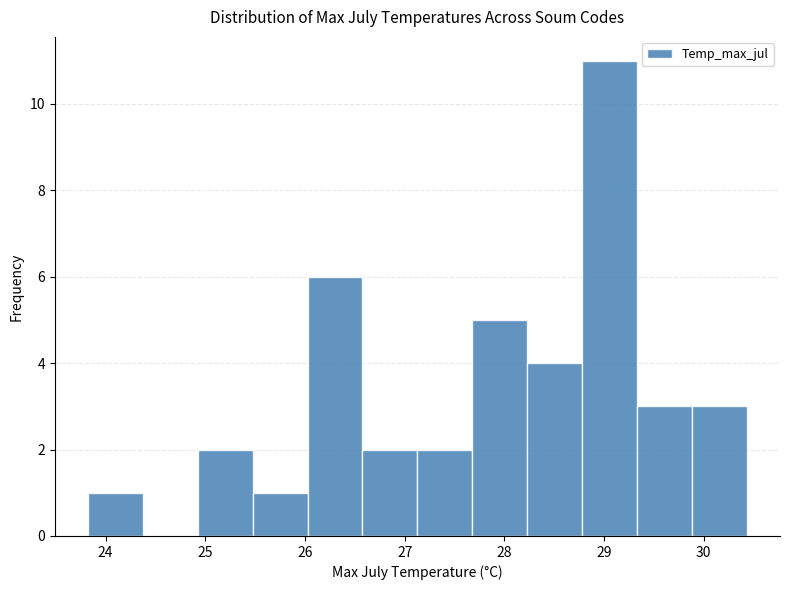

Which range on the x-axis has the tallest bar?

28.8 to 29.3